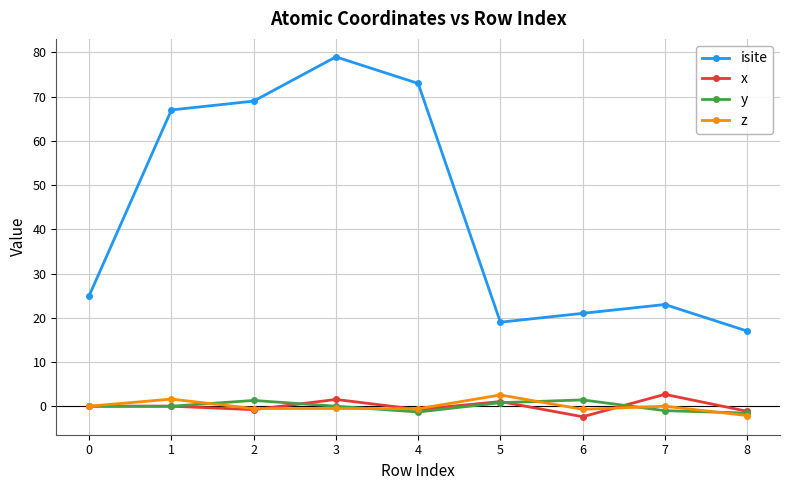

True or false: y and isite cross at least once.

False